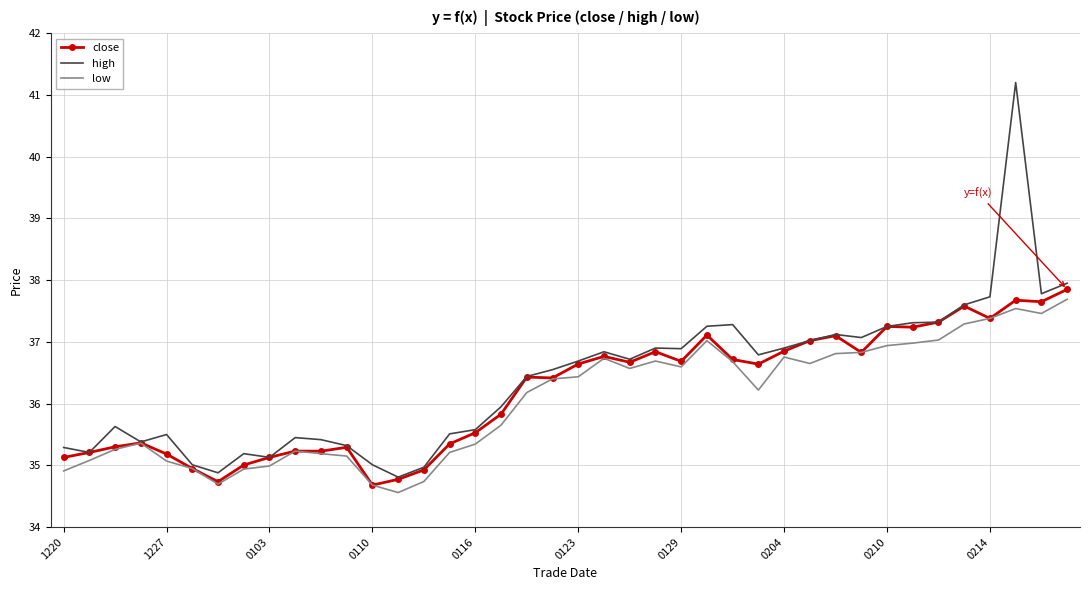

List the series in order of their overall mean, lowest first.

low, close, high